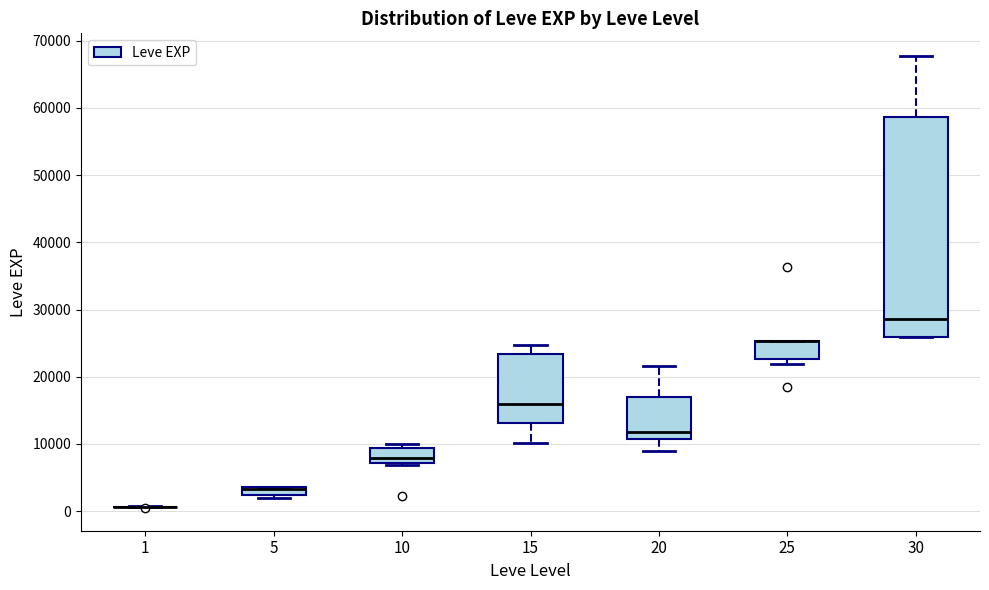

Where is the upper edge of the box at x = 20 on the y-axis? The values are not printed on the chart, so give them approximately, as read against the axis.

17000